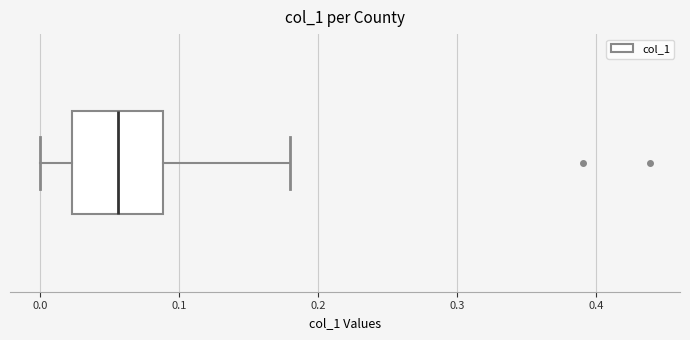

Read this box plot against the x-axis: the position of the median line, the range covered by the box, and the ends of both whiskers. The values are not printed on the chart, so give them approximately, as read against the axis.

median 0.06, box 0.02 to 0.09, whiskers 0.00 to 0.18